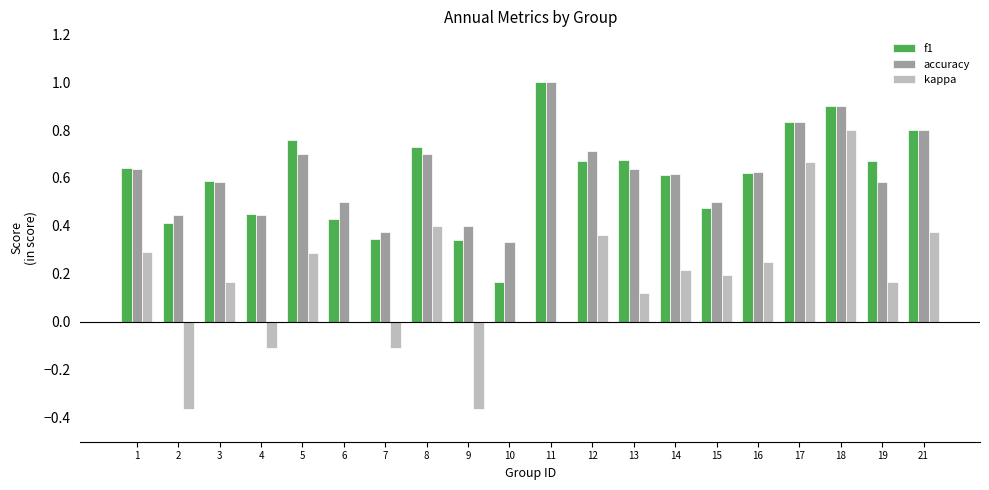

At which category is the sum across all series the highest?

18